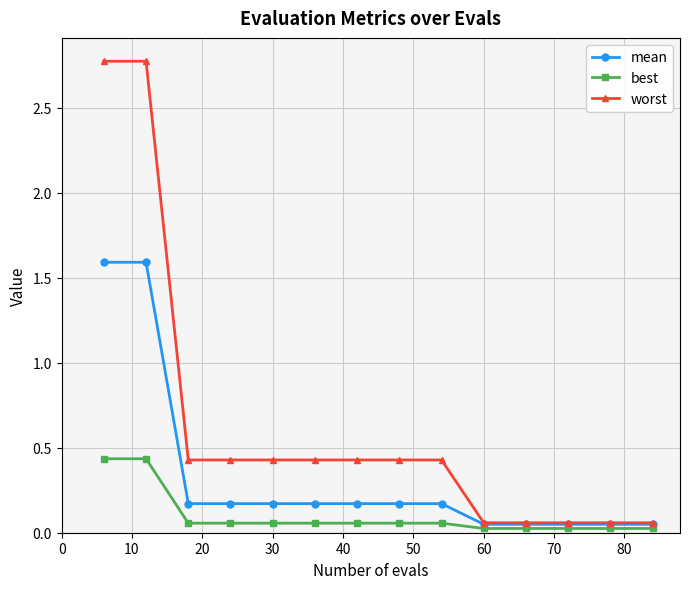

List the series in order of their peak value, highest first.

worst, mean, best